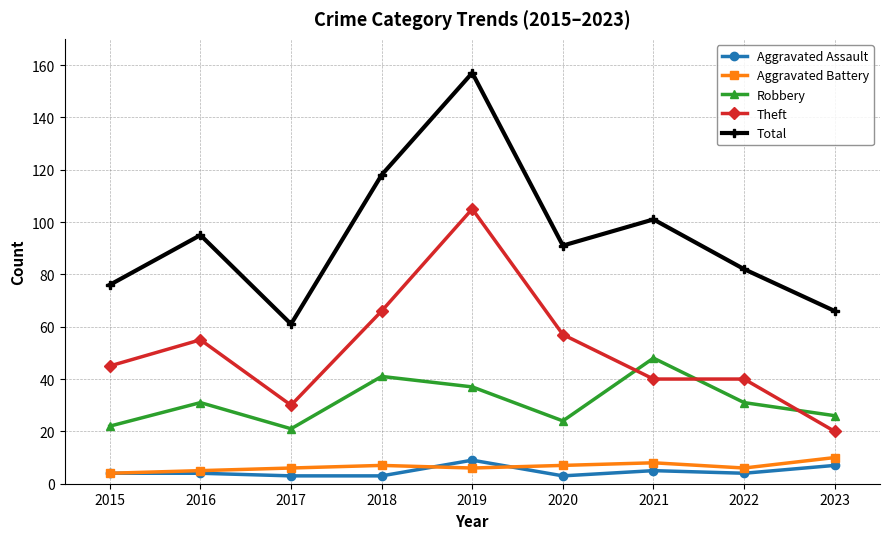

Which category has the lowest value in the Total series?

2017